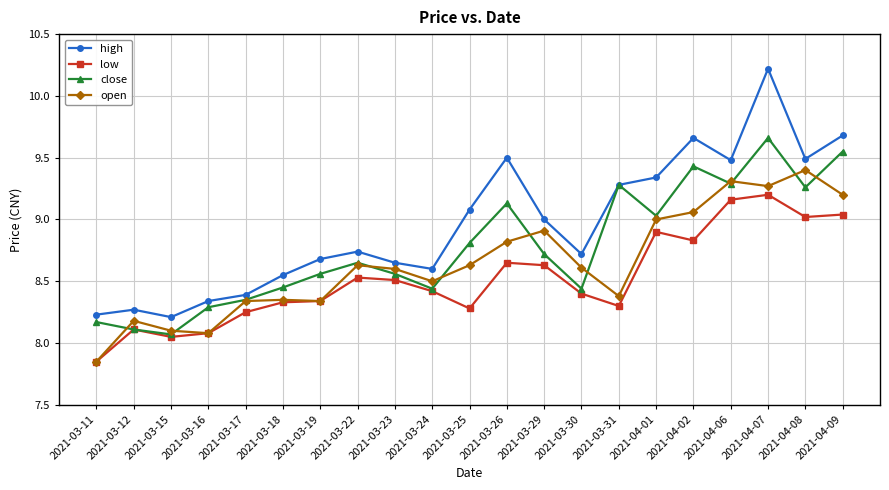

Which series changed the most between 2021-03-11 and 2021-04-07?

high